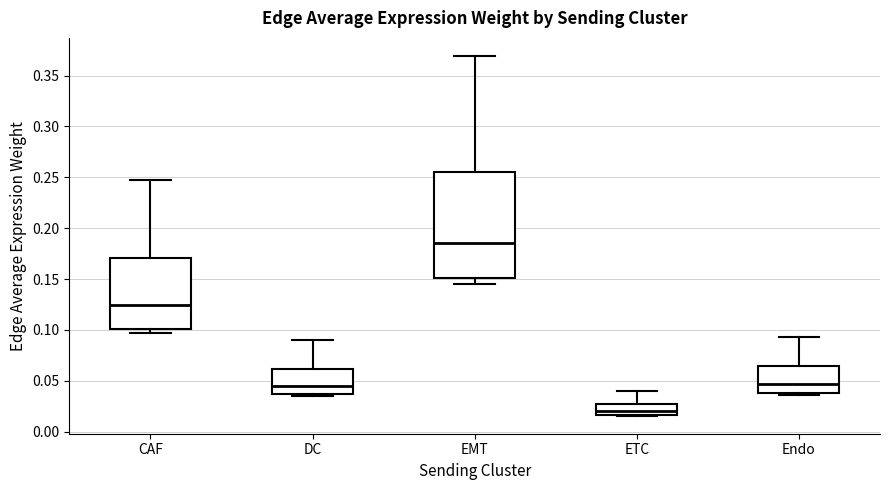

Reading left to right, transcribe this box plot: for each box, give where its median line is, the range the box spans, and where its two whiskers end, as read against the y-axis. The values are not printed on the chart, so give them approximately, as read against the axis.

CAF: median 0.125, box 0.100 to 0.170, whiskers 0.095 to 0.250
DC: median 0.045, box 0.035 to 0.060, whiskers 0.035 to 0.090
EMT: median 0.185, box 0.150 to 0.255, whiskers 0.145 to 0.370
ETC: median 0.020, box 0.015 to 0.030, whiskers 0.015 to 0.040
Endo: median 0.045, box 0.040 to 0.065, whiskers 0.035 to 0.095